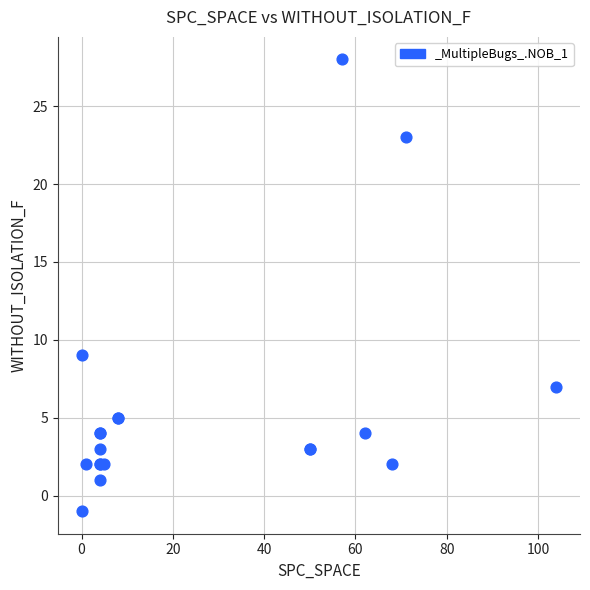

What Y value in the scatter plot is closest to 13?

9